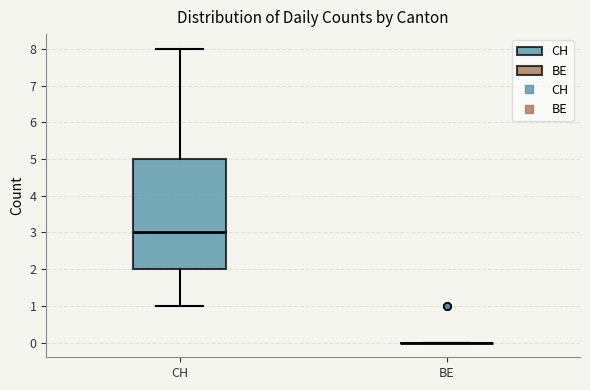

Reading left to right, read every box against the y-axis: the position of its median line, the range the box covers, and the ends of its whiskers. The values are not printed on the chart, so give them approximately, as read against the axis.

CH: median 3, box 2 to 5, whiskers 1 to 8
BE: box collapsed to a line at 0, whiskers 0 to 0